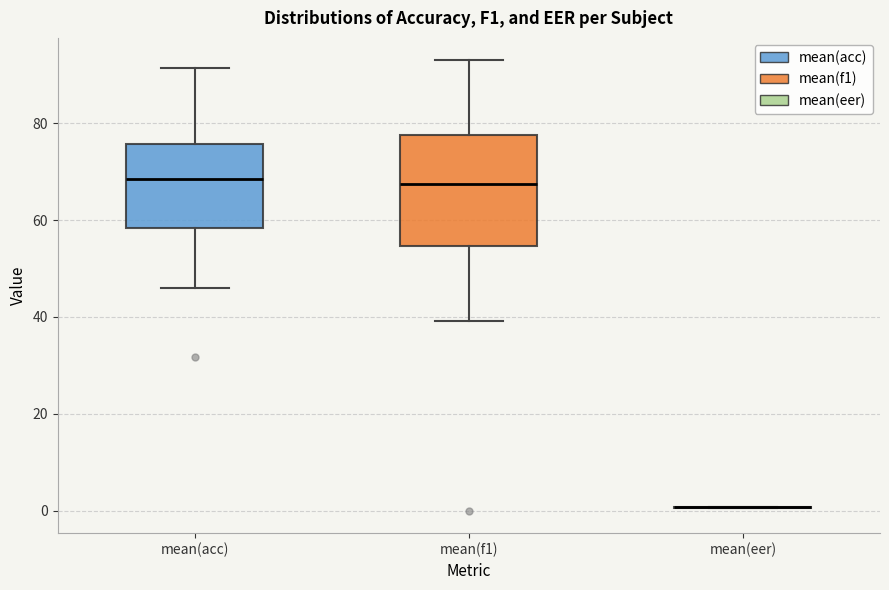

Which box is the tallest, from its lower edge to its upper edge?

mean(f1)